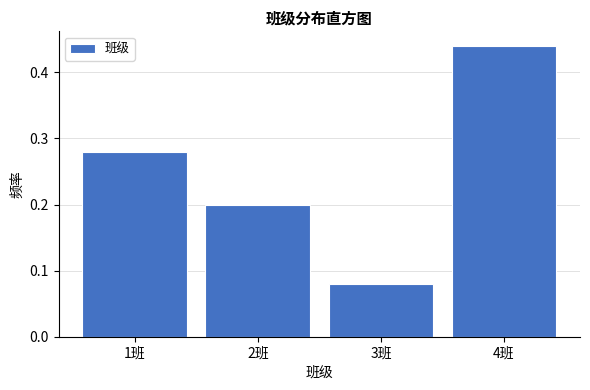

Reading left to right, list every bar in this chart as the range it spans on the x-axis followed by its height. The values are not printed on the chart, so give them approximately, as read against the axis.

0.5 to 1.5: 0.28
1.5 to 2.5: 0.20
2.5 to 3.5: 0.08
3.5 to 4.5: 0.44